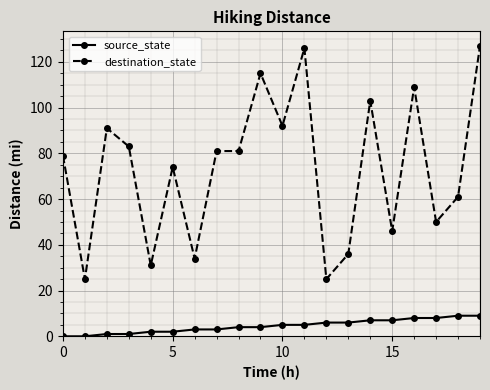

True or false: destination_state has more than 2 interior local peaks.

True